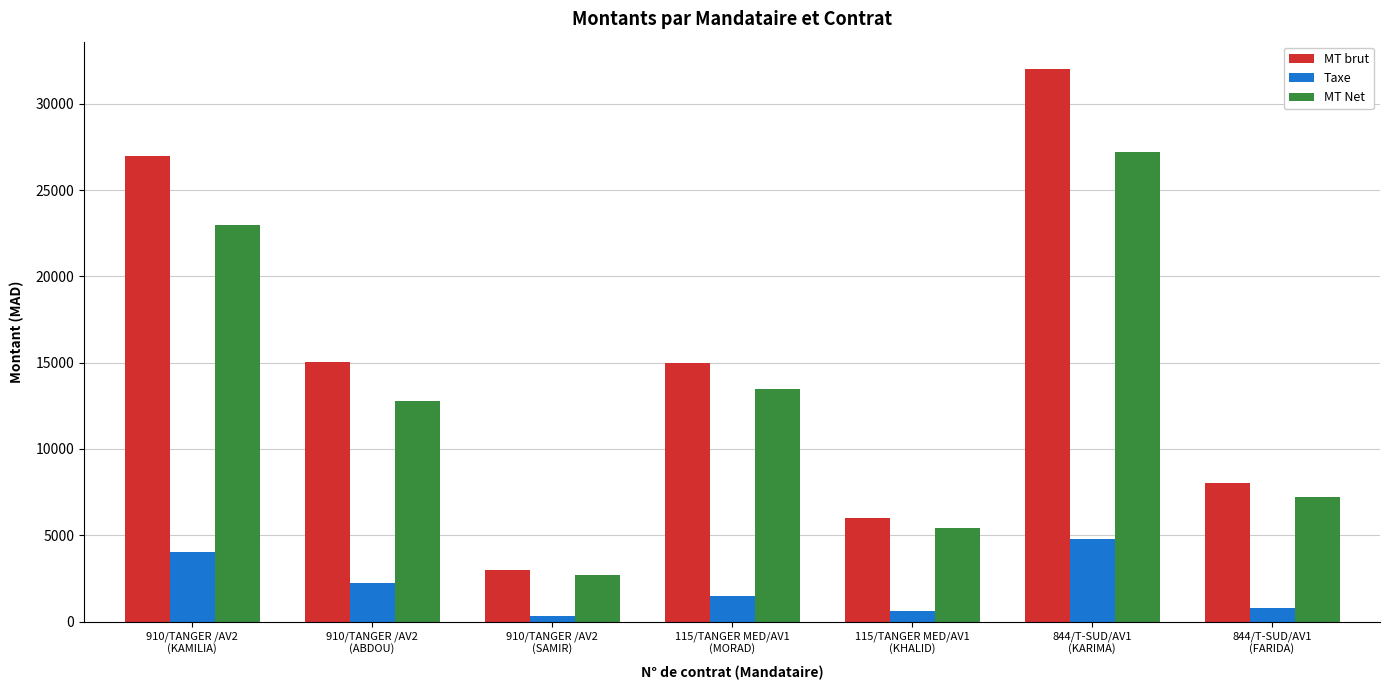

How many distinct data groups are displayed?

3